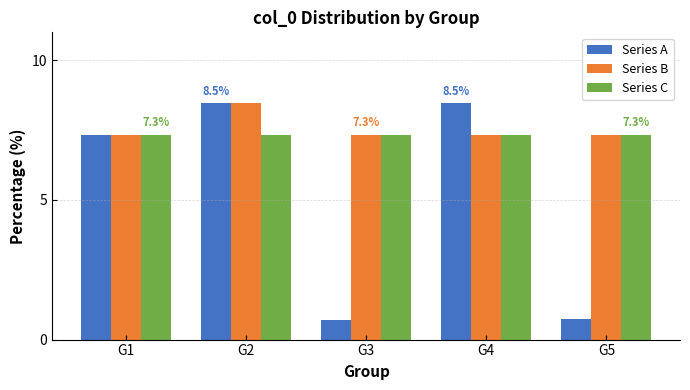

What is the total value across all series at G4?

23.1